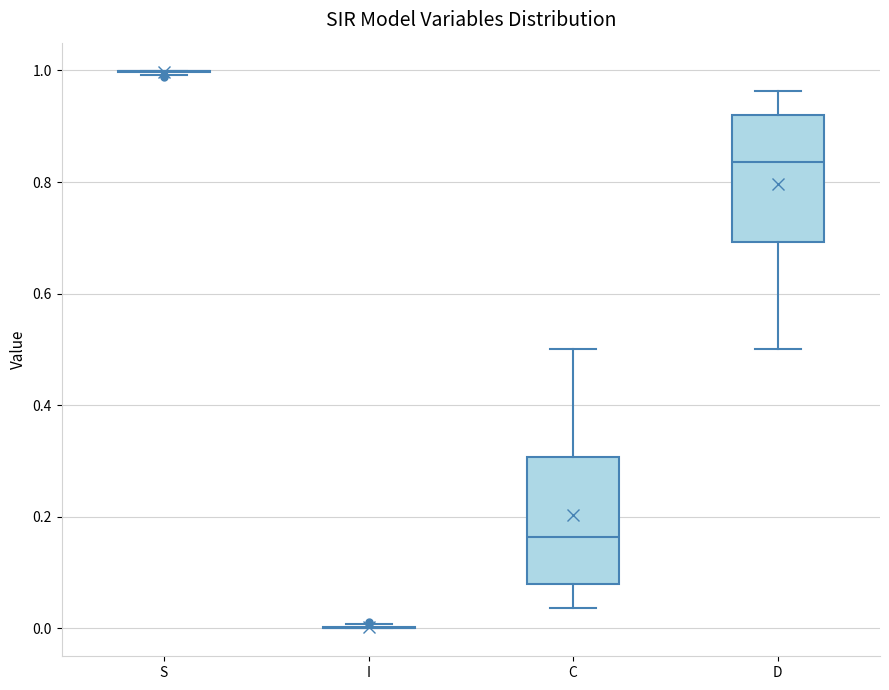

Reading left to right, read every box against the y-axis: the position of its median line, the range the box covers, and the ends of its whiskers. The values are not printed on the chart, so give them approximately, as read against the axis.

S: box collapsed to a line at 1.00, whiskers 1.00 to 1.00
I: box collapsed to a line at 0.00, whiskers 0.00 to 0.00
C: median 0.16, box 0.08 to 0.30, whiskers 0.04 to 0.50
D: median 0.84, box 0.70 to 0.92, whiskers 0.50 to 0.96